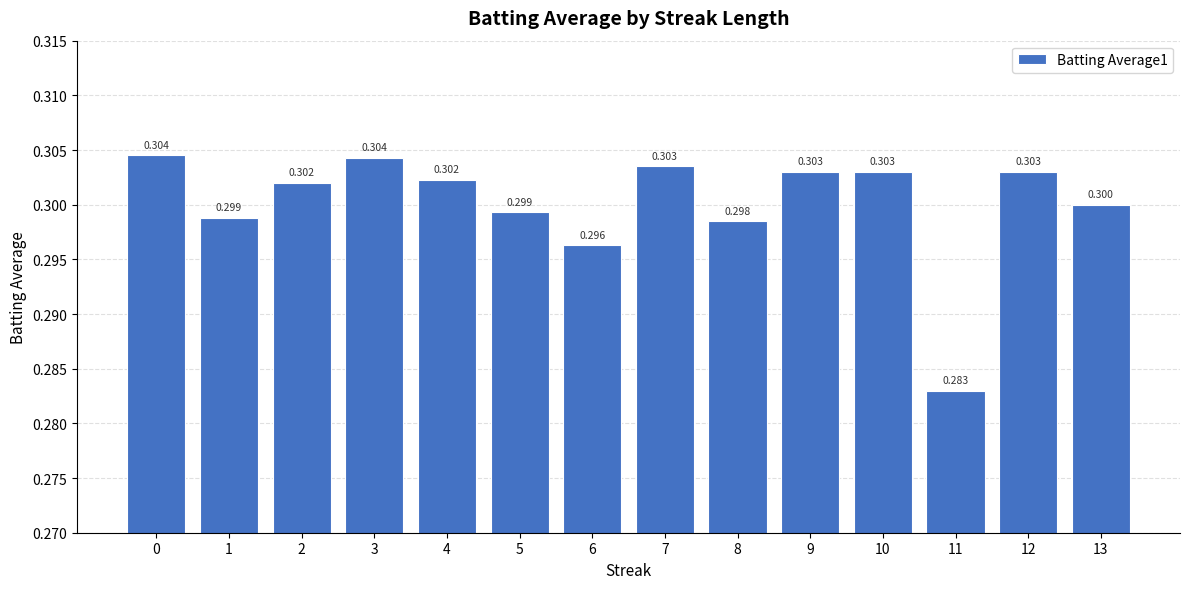

Which category has the lowest value across all series?

11